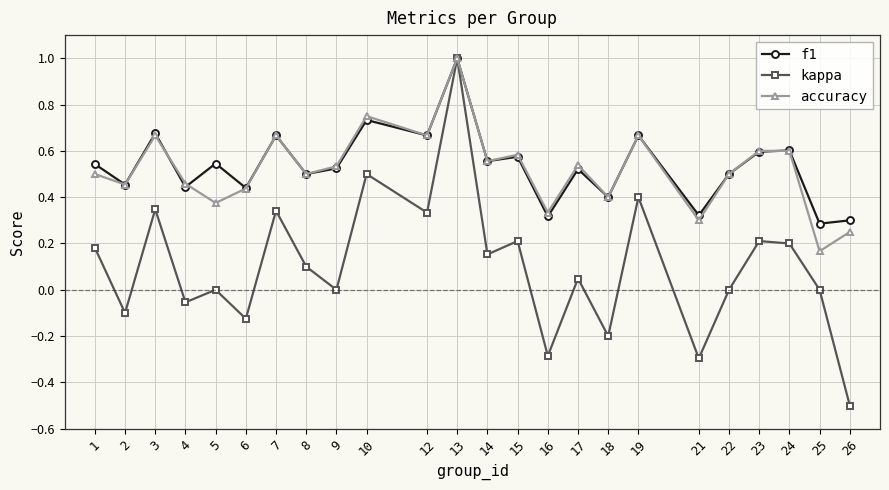

Count the number of data series in this chart.

3